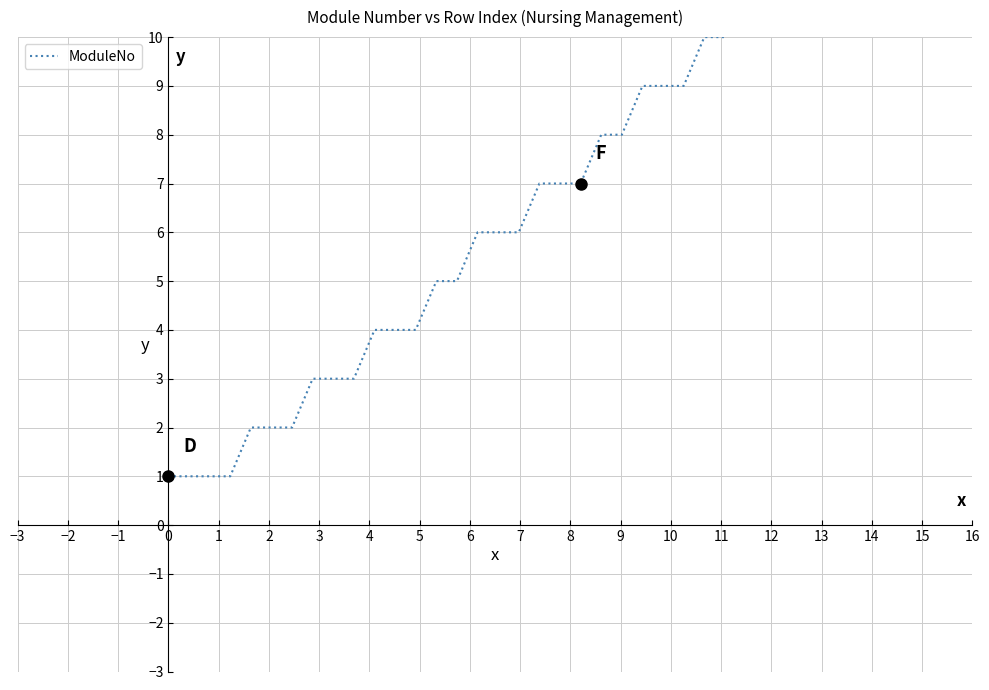

What is the smallest value displayed?

1